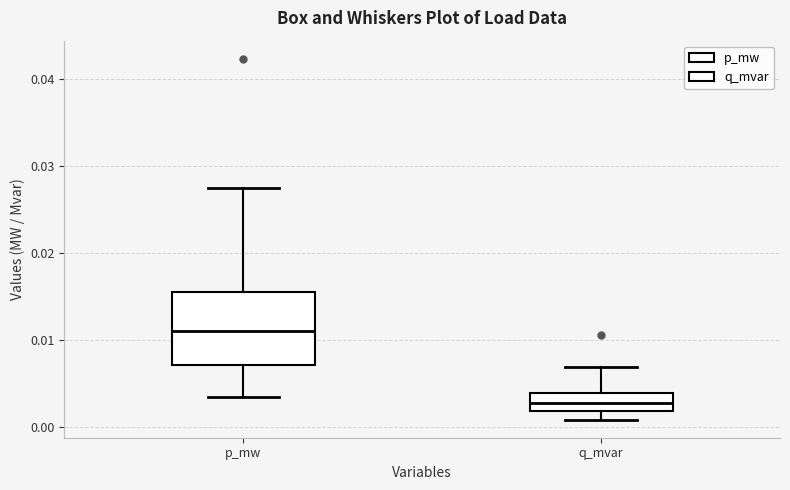

Reading left to right, read every box against the y-axis: the position of its median line, the range the box covers, and the ends of its whiskers. The values are not printed on the chart, so give them approximately, as read against the axis.

p_mw: median 0.011, box 0.007 to 0.015, whiskers 0.003 to 0.028
q_mvar: median 0.003, box 0.002 to 0.004, whiskers 0.001 to 0.007